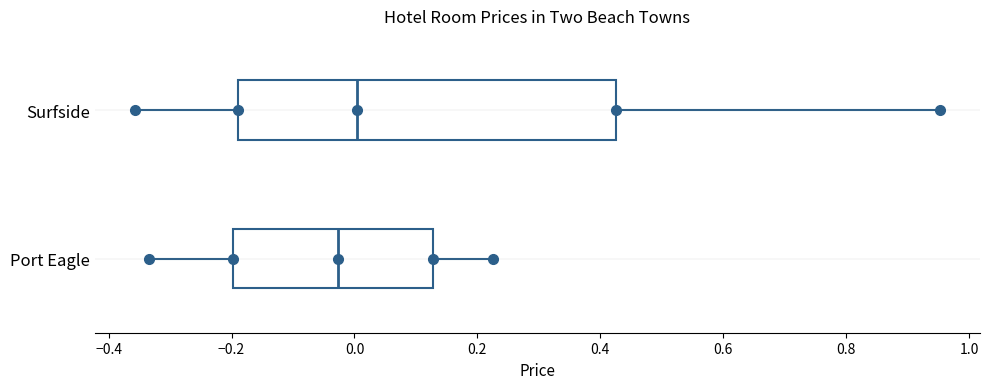

Comparing the boxes themselves (not the whiskers), which one is the widest?

Surfside